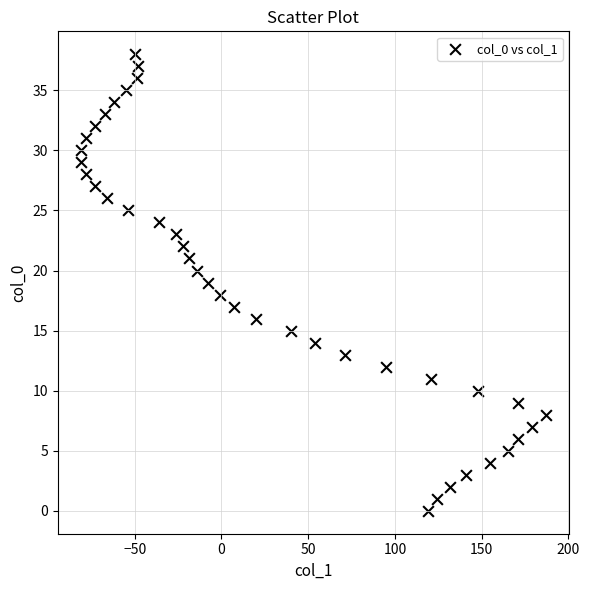

What is the range of X values (max minus min)?

268